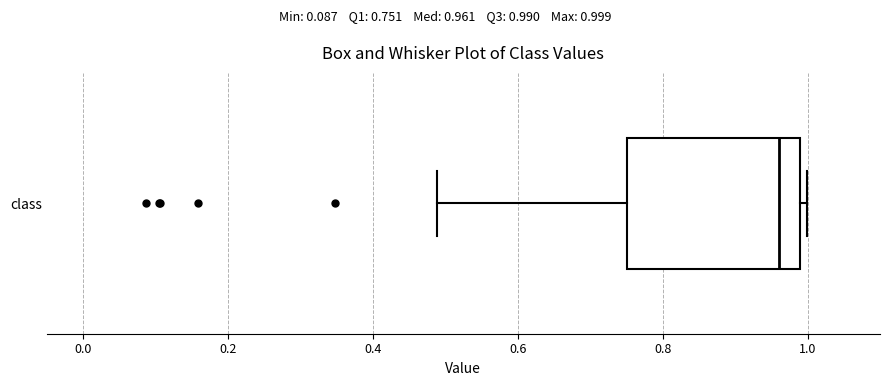

Where does the median line of the box for class sit on the x-axis? The values are not printed on the chart, so give them approximately, as read against the axis.

0.96